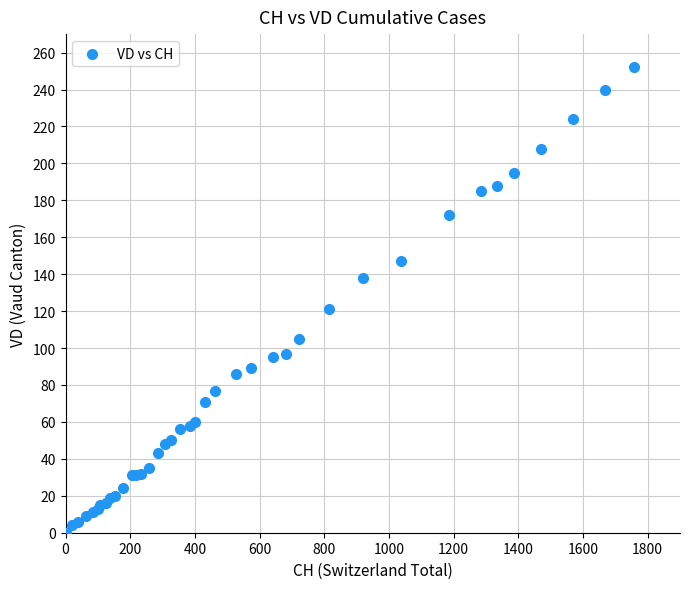

What Y value in the scatter plot is closest to 126?

121